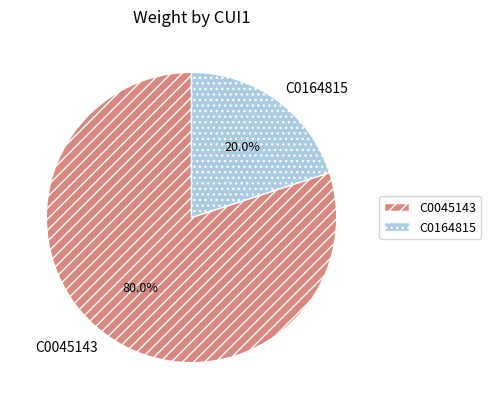

True or false: C0045143 accounts for 89% of the total.

False